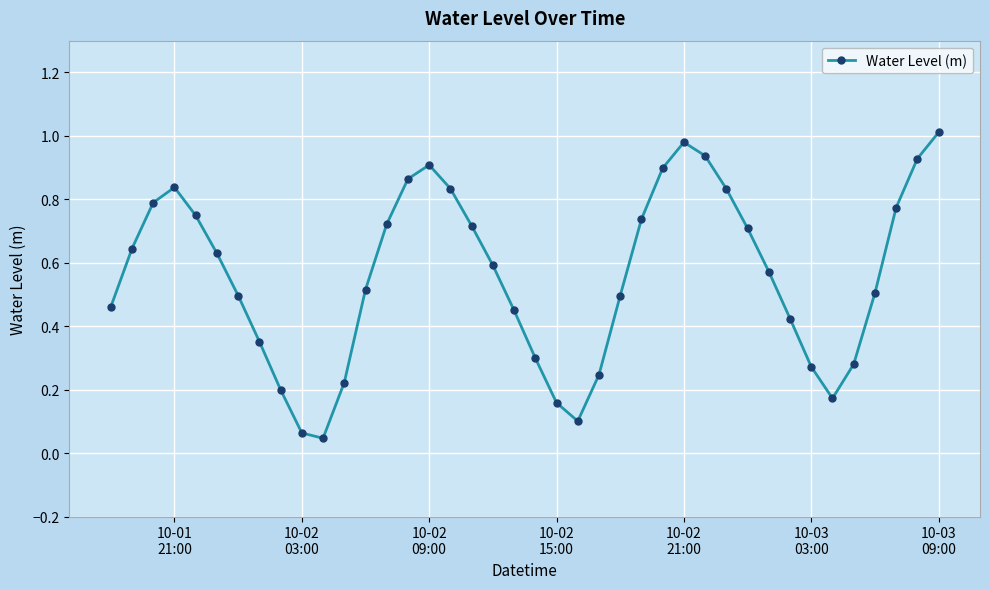

How many points are higher than both their immediate neighbors (excluding endpoints)?

3